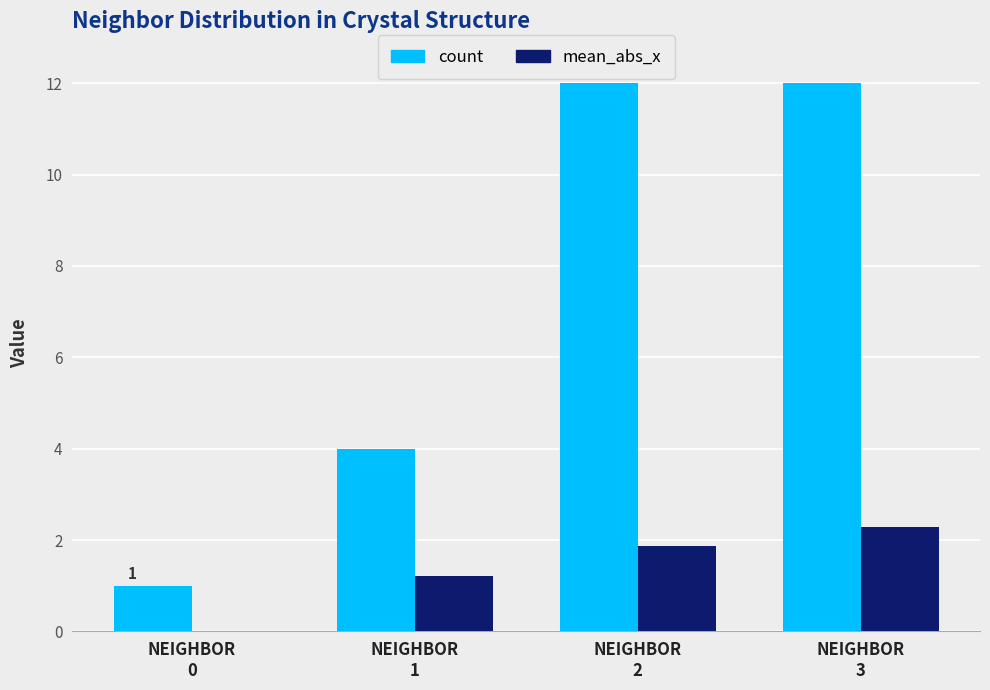

What is the maximum value shown in the chart?

12.0